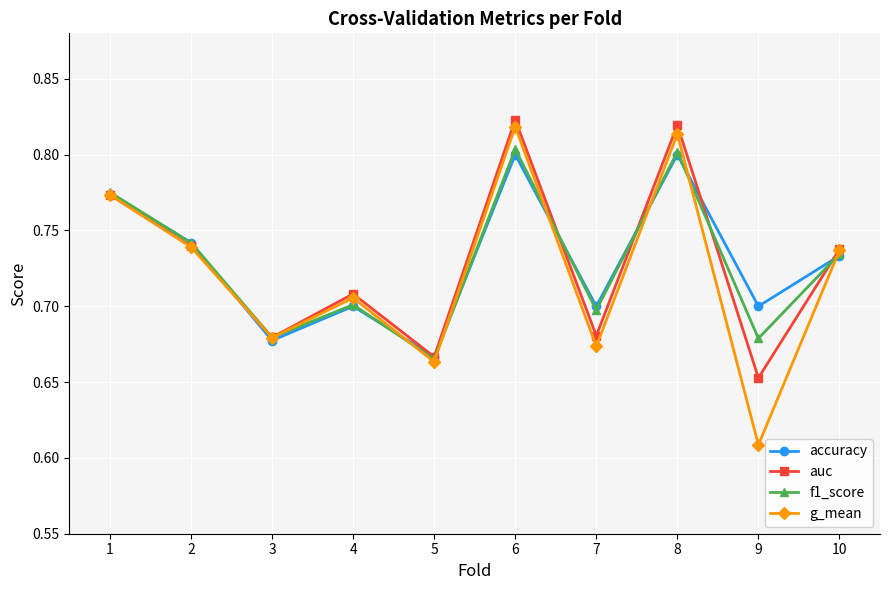

What is the difference between the second highest and minimum values in the auc series?

0.2